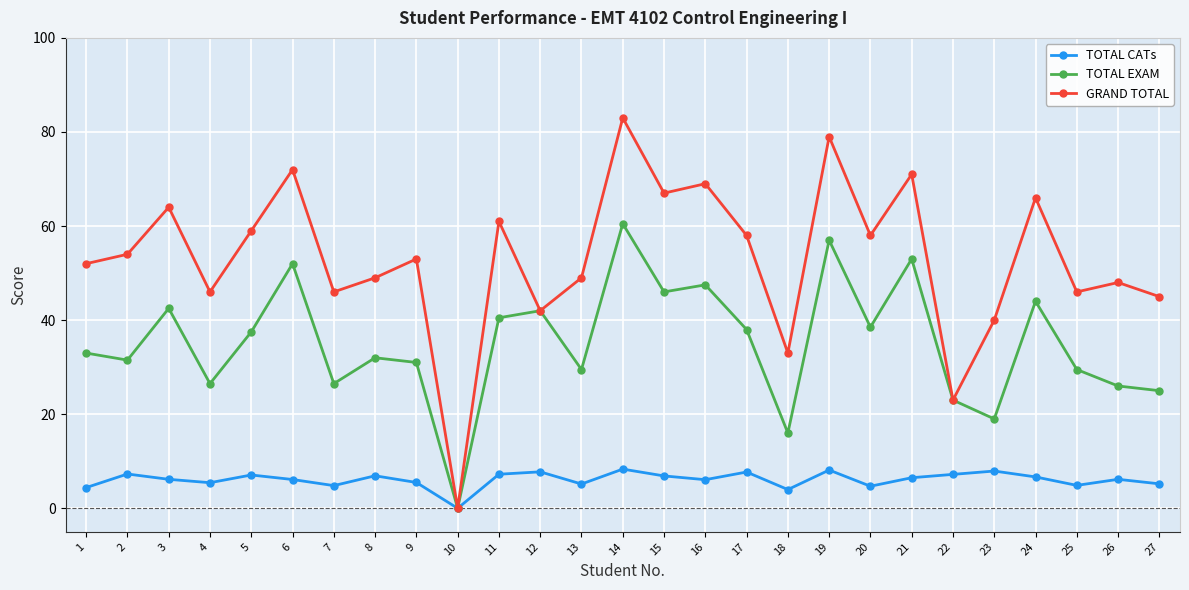

What is the difference between the highest and lowest values at 7?

41.2